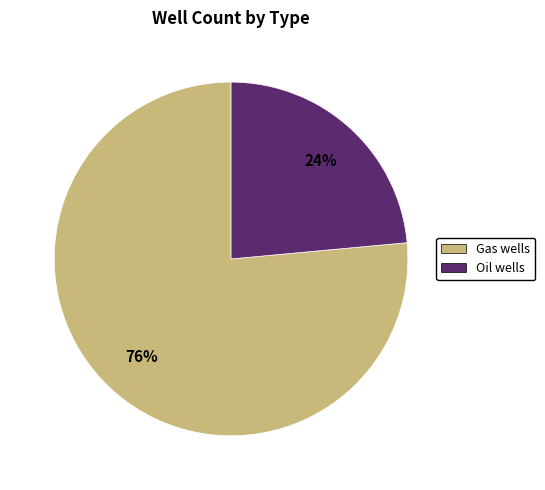

How many segments does this pie chart have?

2